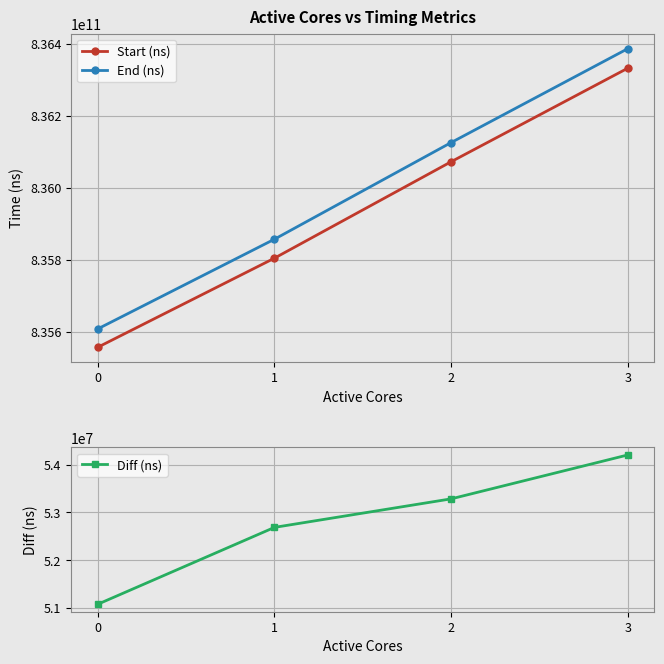

How many lines are shown in the chart?

3